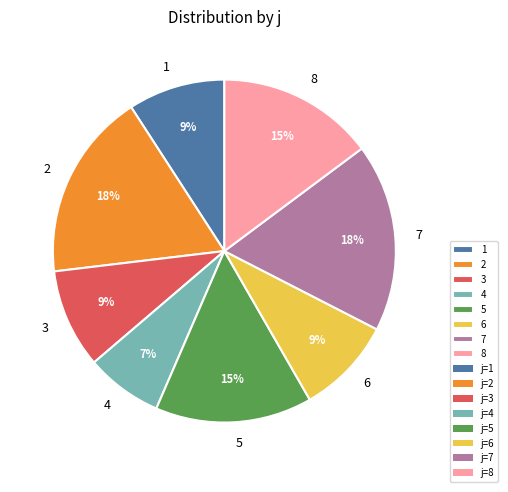

Do 5 and 7 together represent more than half of the pie?

No